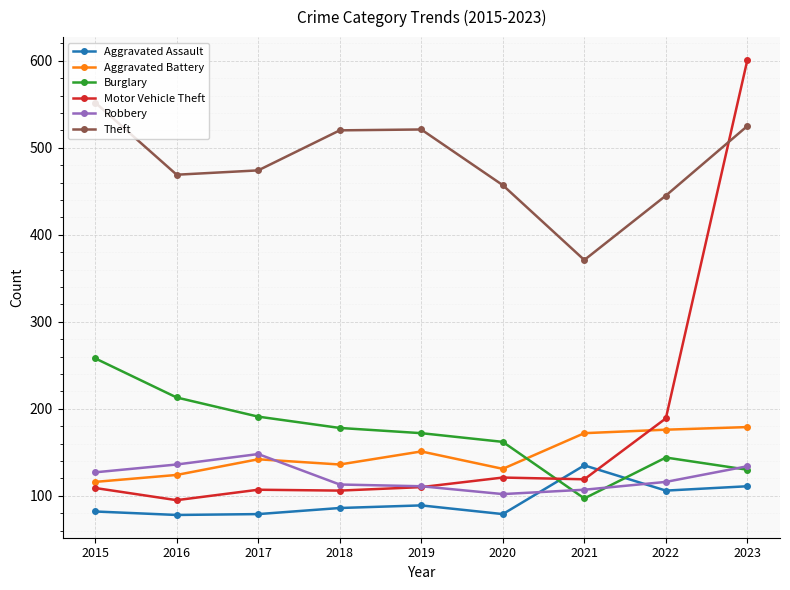

Which series has the largest range (max minus min)?

Motor Vehicle Theft